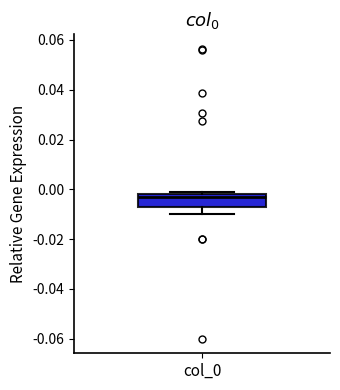

Transcribe this box plot: give where the median line is, the range the box spans, and where the two whiskers end, as read against the y-axis. The values are not printed on the chart, so give them approximately, as read against the axis.

median -0.004, box -0.006 to -0.002, whiskers -0.010 to 0.000